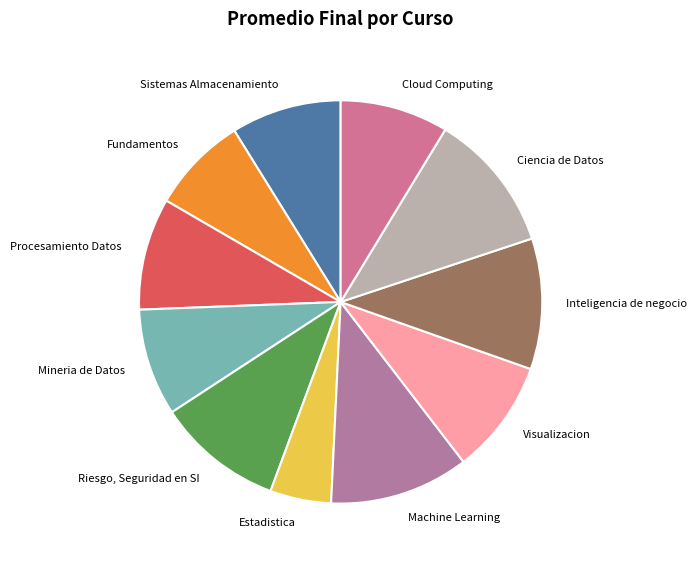

Which slice is the smallest?

Estadistica